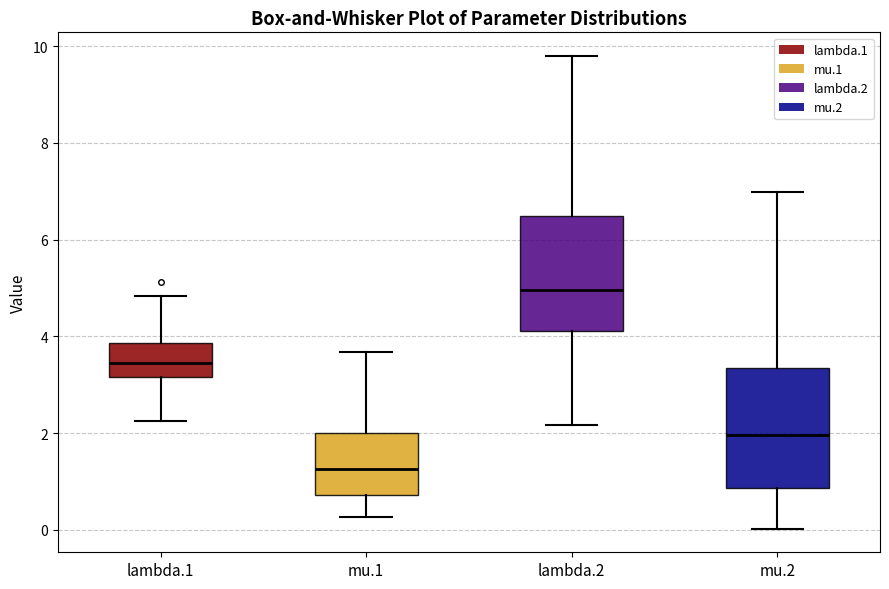

Reading left to right, transcribe this box plot: for each box, give where its median line is, the range the box spans, and where its two whiskers end, as read against the y-axis. The values are not printed on the chart, so give them approximately, as read against the axis.

lambda.1: median 3.4, box 3.2 to 3.8, whiskers 2.2 to 4.8
mu.1: median 1.2, box 0.8 to 2.0, whiskers 0.2 to 3.6
lambda.2: median 5.0, box 4.2 to 6.4, whiskers 2.2 to 9.8
mu.2: median 2.0, box 0.8 to 3.4, whiskers 0.0 to 7.0